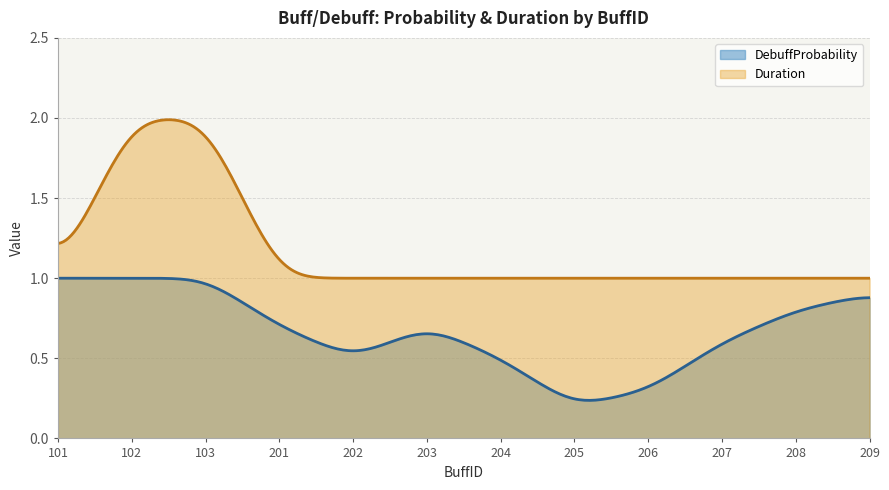

What is the difference between the maximum and minimum values in the Duration series?

1.0